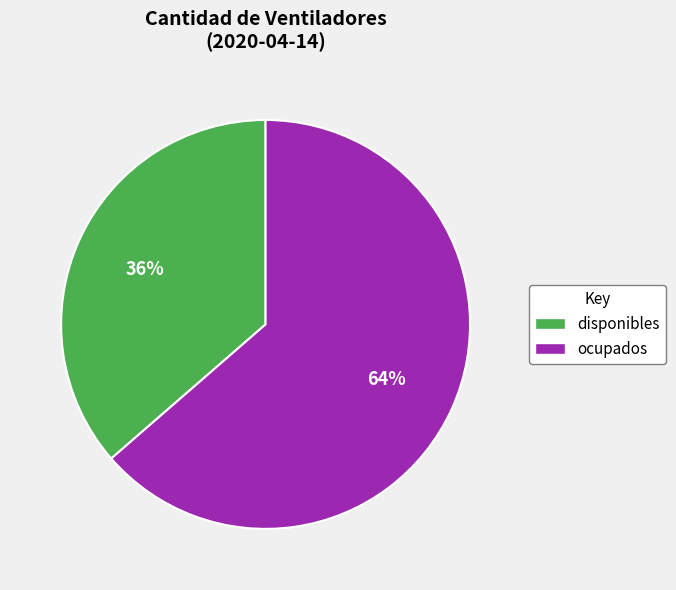

The ocupados slice represents 64% of the pie. True or false?

True